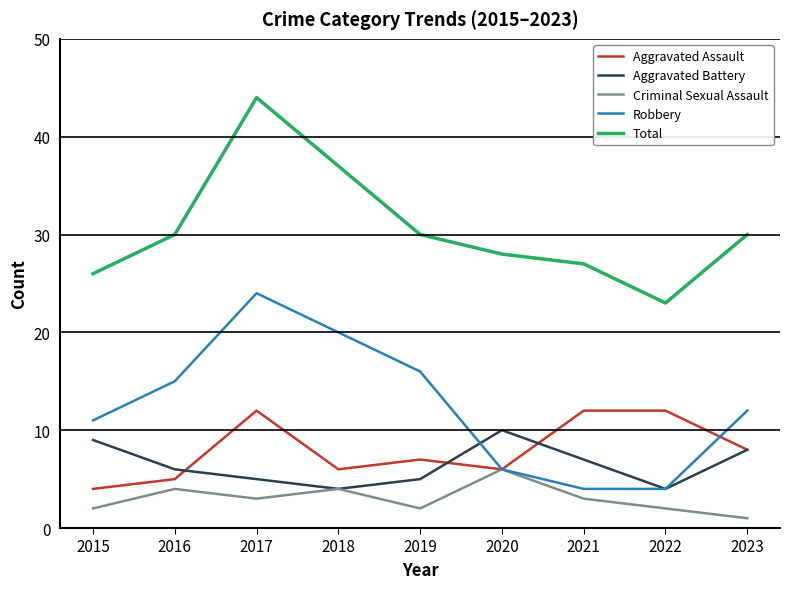

Reading right to left, transcribe all the data shown in this chart.

Aggravated Assault: 8	12	12	6	7	6	12	5	4
Aggravated Battery: 8	4	7	10	5	4	5	6	9
Criminal Sexual Assault: 1	2	3	6	2	4	3	4	2
Robbery: 12	4	4	6	16	20	24	15	11
Total: 30	23	27	28	30	37	44	30	26